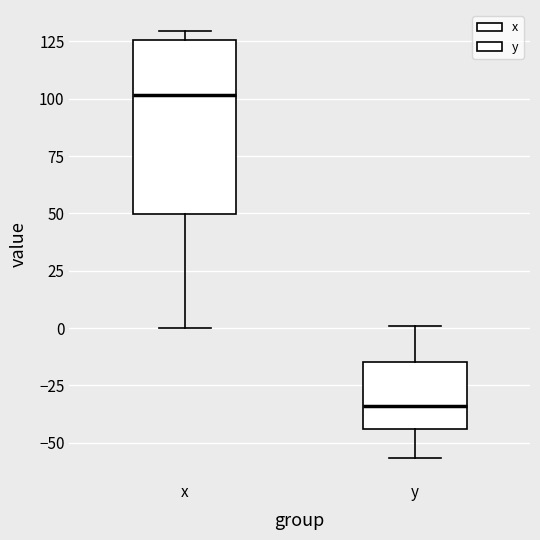

Where does the lower whisker of the box for x end on the y-axis? The values are not printed on the chart, so give them approximately, as read against the axis.

0